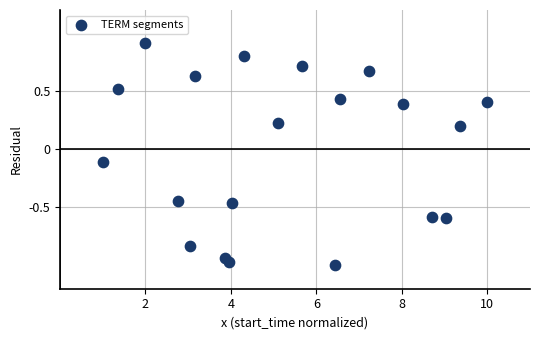

What is the range of X values (max minus min)?

9.0